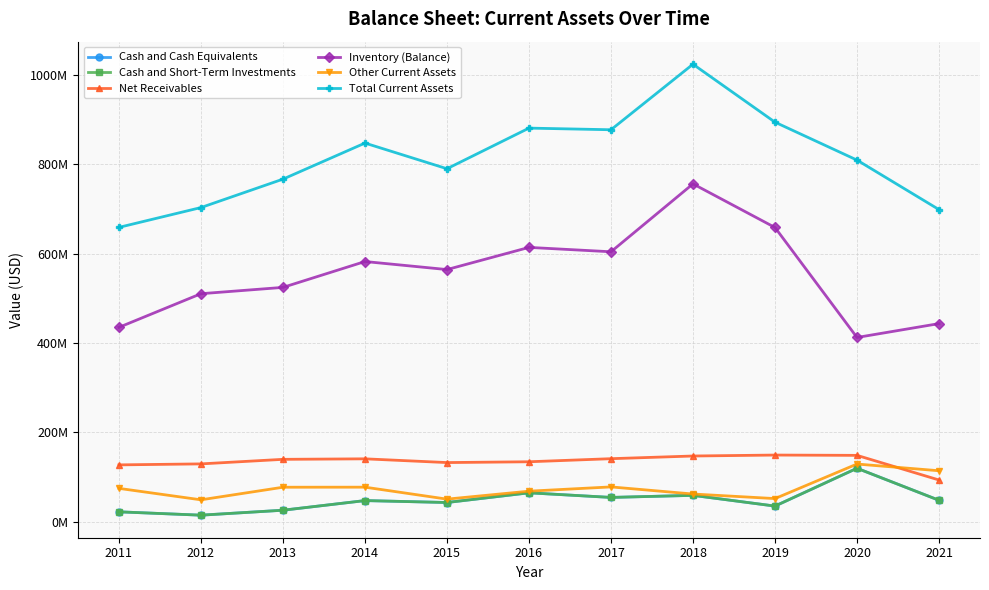

What is the difference between the Total Current Assets values at 2017 and 2012?

174107000